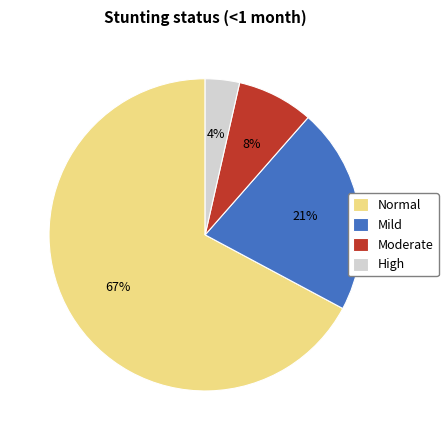

Is it true that Normal is 54% of the pie?

False